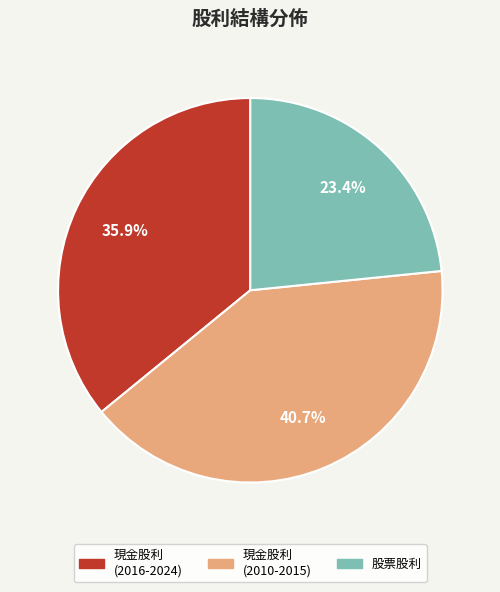

Is there a majority slice in this chart?

No